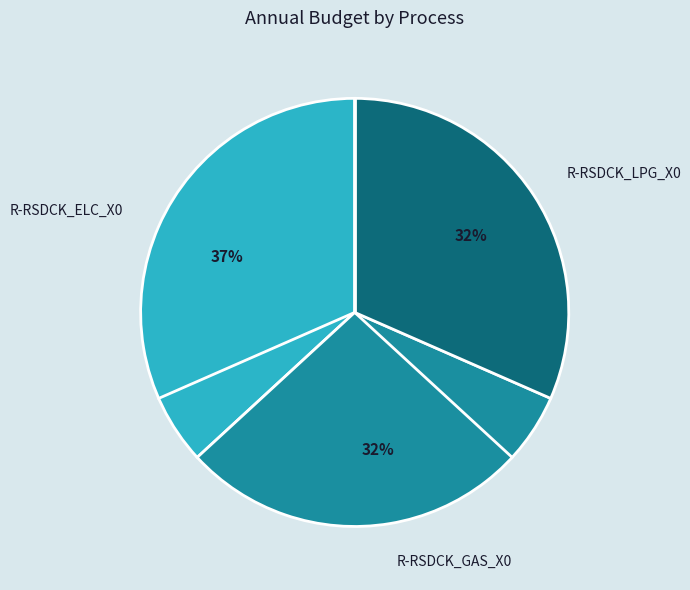

Is the sum of R-RSDCK_ELC_X0 and R-RSDCK_LPG_X0 greater than half?

Yes